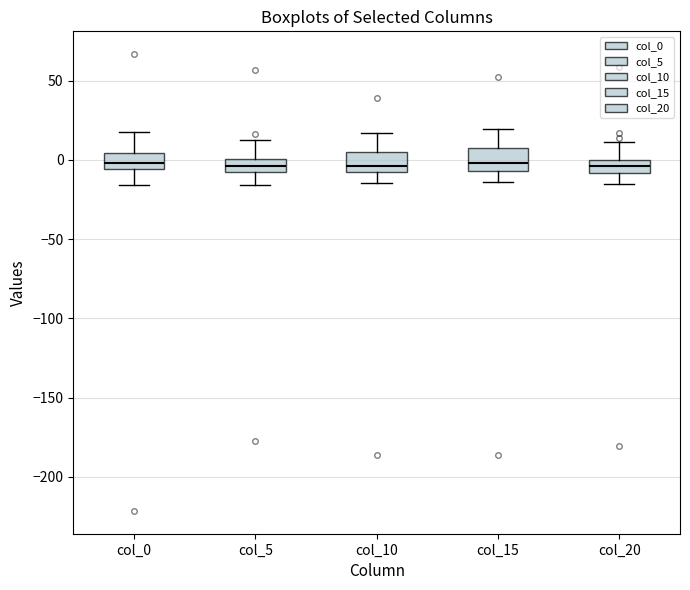

Reading left to right, transcribe this box plot: for each box, give where its median line is, the range the box spans, and where its two whiskers end, as read against the y-axis. The values are not printed on the chart, so give them approximately, as read against the axis.

col_0: median 0, box -5 to 5, whiskers -15 to 20
col_5: median -5, box -10 to 0, whiskers -15 to 10
col_10: median -5, box -10 to 5, whiskers -15 to 15
col_15: median 0, box -5 to 10, whiskers -15 to 20
col_20: median -5, box -10 to 0, whiskers -15 to 10